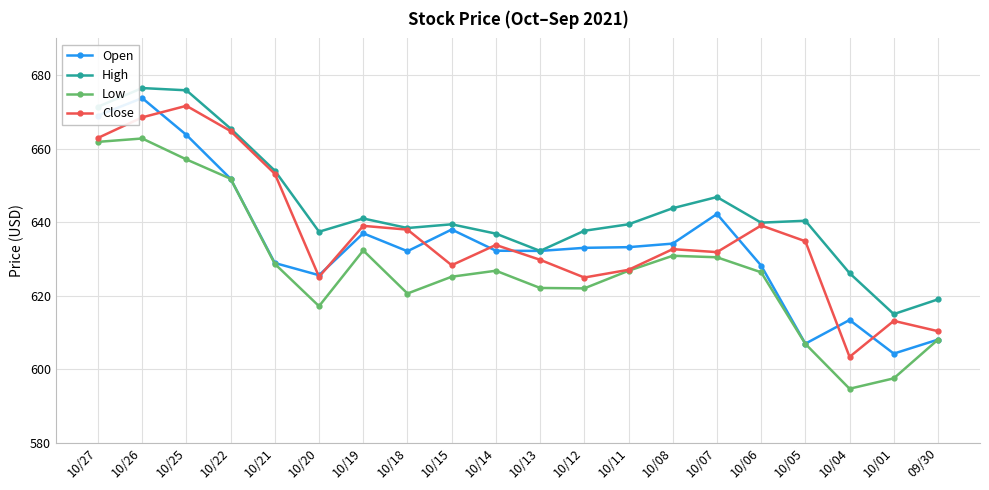

List the series in order of their peak value, lowest first.

Low, Close, Open, High